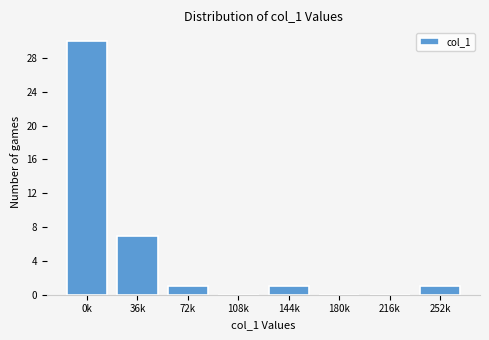

Reading right to left, list all the values displayed in this chart.

252k=1	216k=0	180k=0	144k=1	108k=0	72k=1	36k=7	0k=30